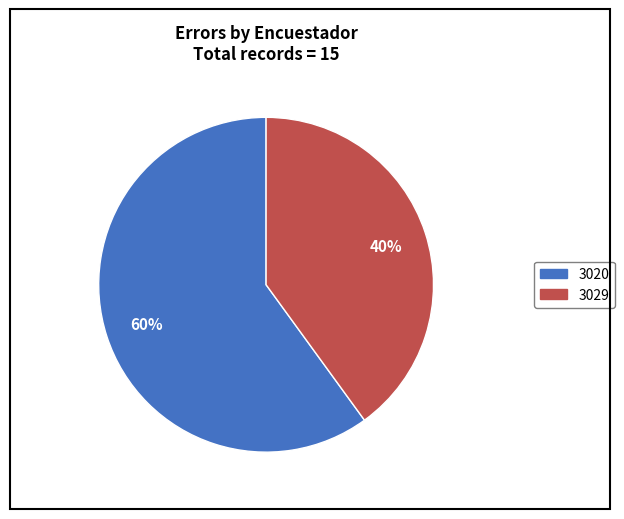

Approximately how many times larger is the value at 3020 compared to 3029?

1.5